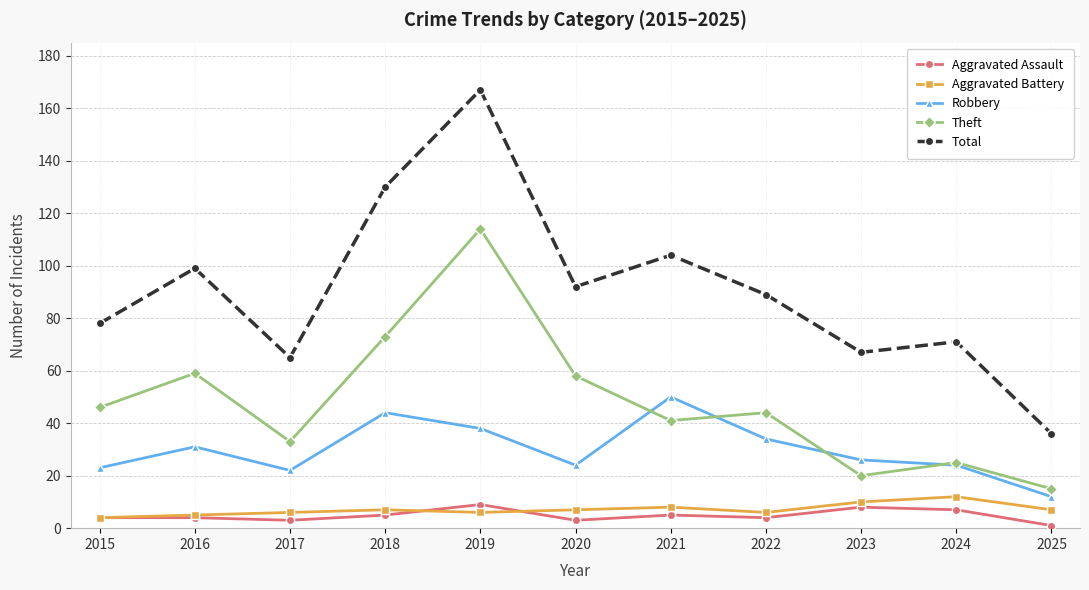

Does the chart have visible grid lines?

Yes